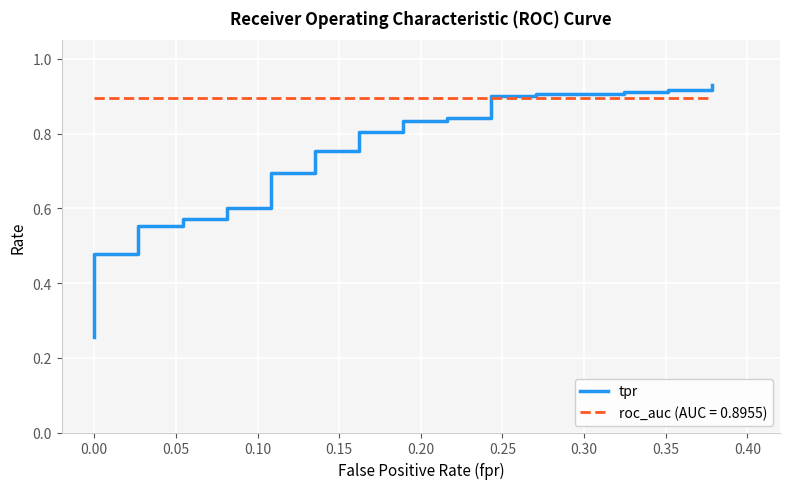

How many lines are shown in the chart?

1